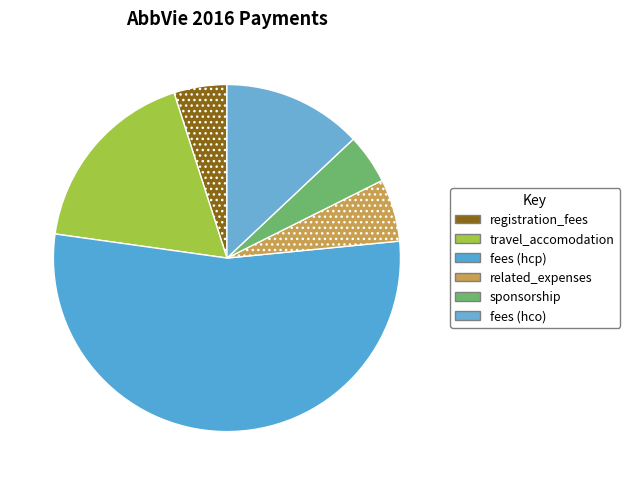

To the nearest percent, what is the difference between the registration_fees and related_expenses slice percentages?

1%